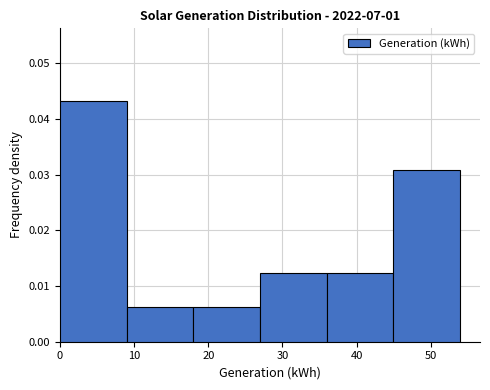

What is the height of the bar covering 45 to 54 on the x-axis? Neither the bar edges nor the heights are printed on the chart, so give them approximately, as read against the axes.

0.031